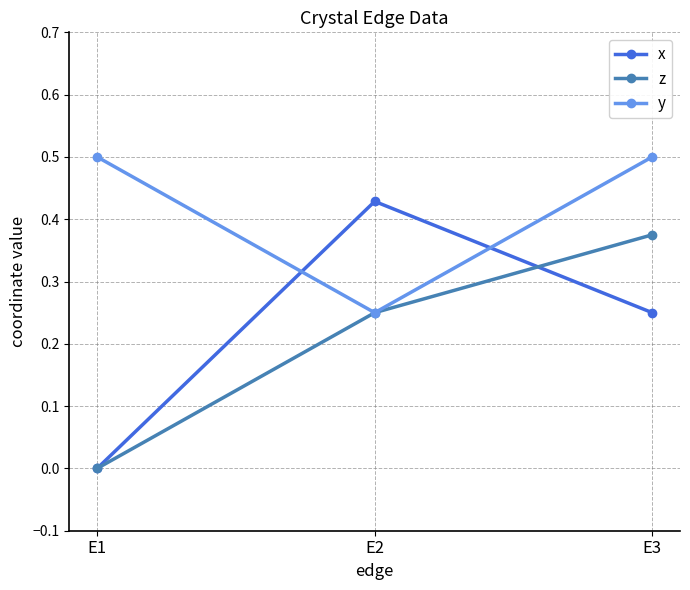

Rank the series by their maximum value, from highest to lowest.

y, x, z